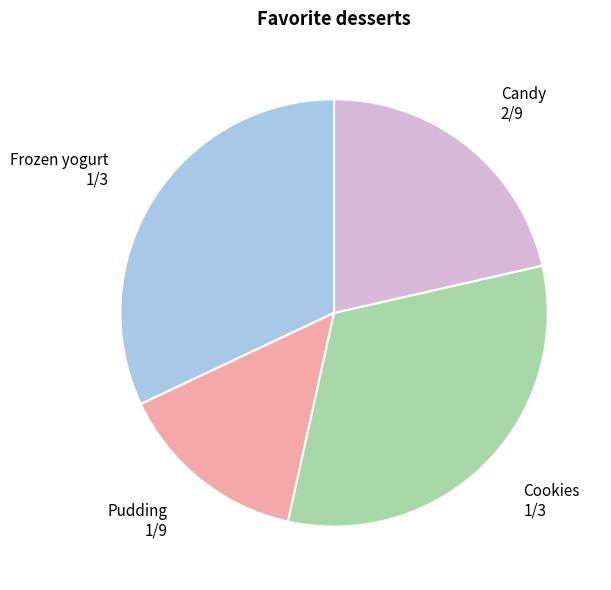

Is there a majority slice in this chart?

No